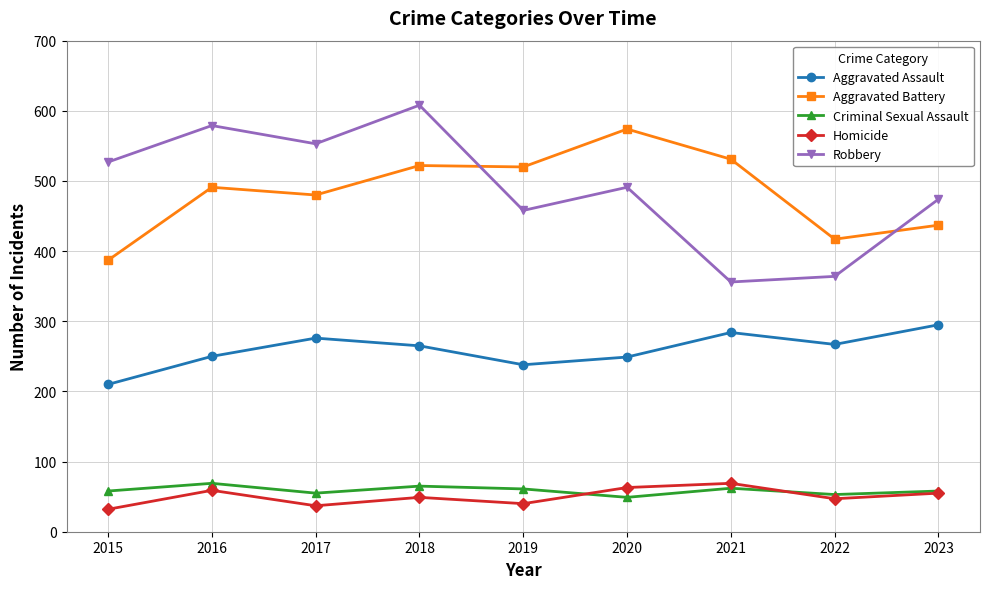

At which category is the sum across all series the highest?

2018